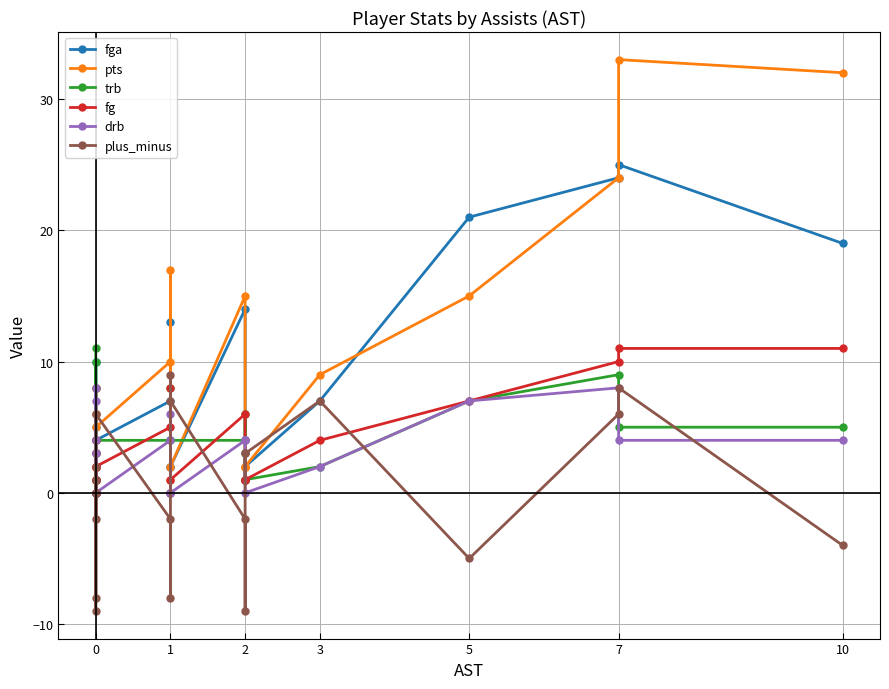

How many interior local valleys does the trb series have?

4